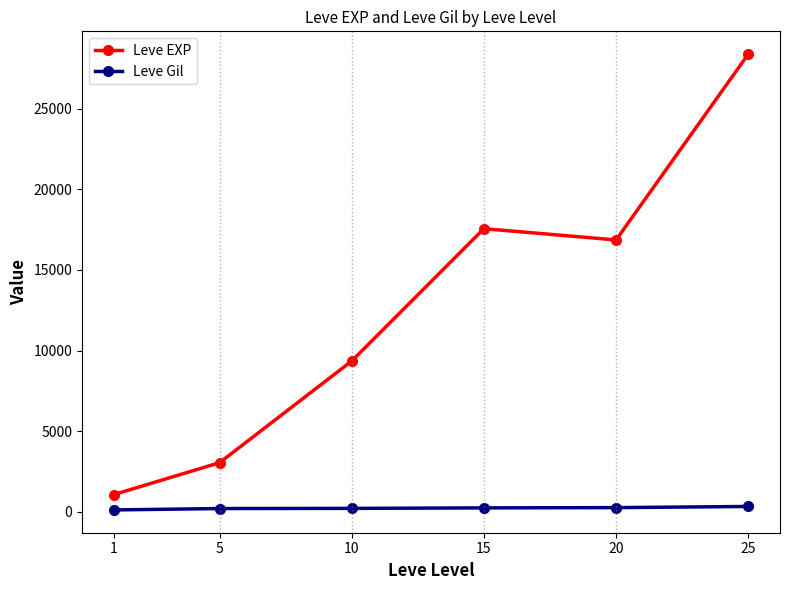

True or false: Leve Gil and Leve EXP cross at least once.

False